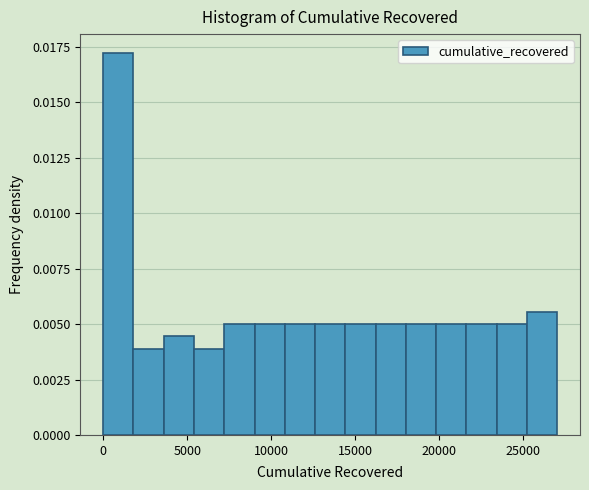

Read against the x-axis, roughly where is the centre of the tallest bar?

1000